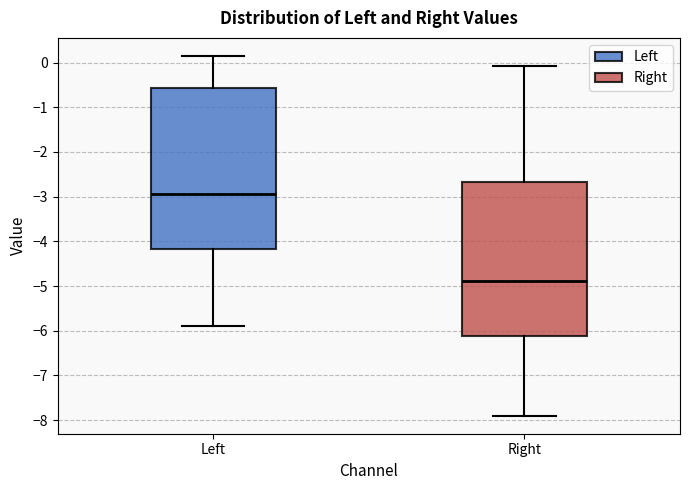

Where does the lower whisker of the box for Right end on the y-axis? The values are not printed on the chart, so give them approximately, as read against the axis.

-7.9